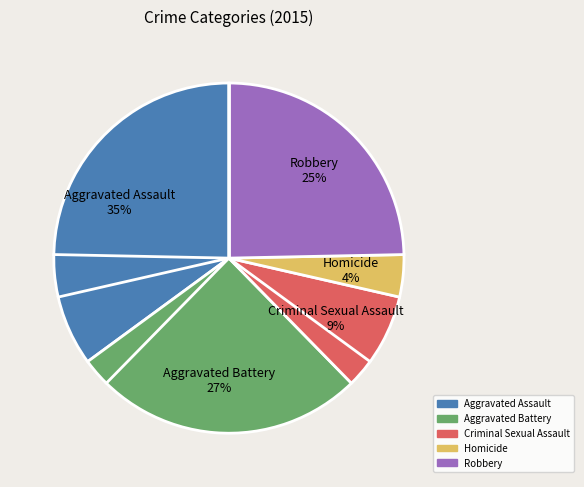

To the nearest percent, what is the average slice percentage?

20%